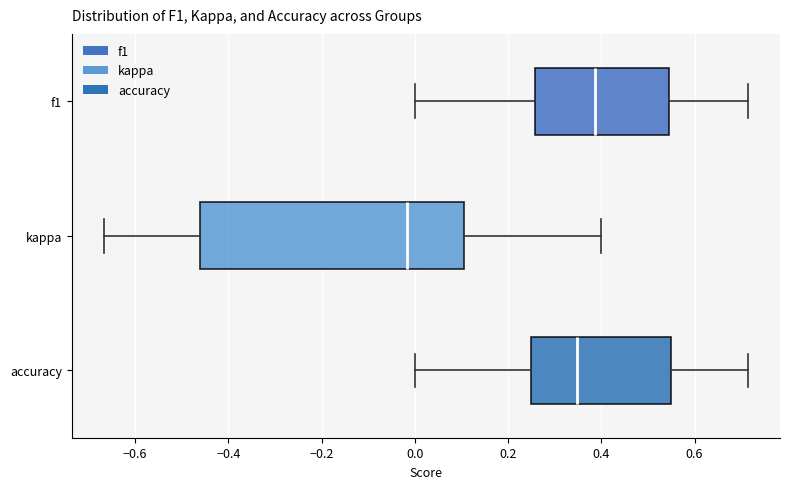

Reading bottom to top, read every box against the x-axis: the position of its median line, the range the box covers, and the ends of its whiskers. The values are not printed on the chart, so give them approximately, as read against the axis.

accuracy: median 0.34, box 0.26 to 0.54, whiskers 0.00 to 0.72
kappa: median -0.02, box -0.46 to 0.10, whiskers -0.66 to 0.40
f1: median 0.38, box 0.26 to 0.54, whiskers 0.00 to 0.72